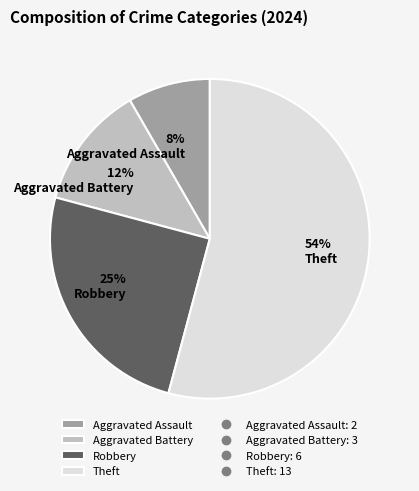

What percentage is the Robbery slice, to the nearest percent?

25%